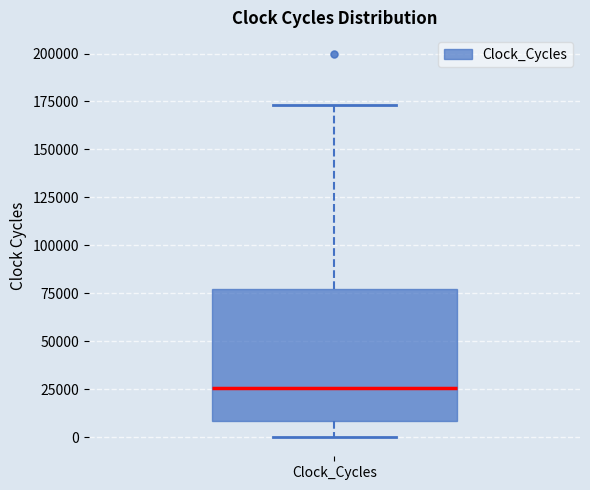

Read this box plot against the y-axis: the position of the median line, the range covered by the box, and the ends of both whiskers. The values are not printed on the chart, so give them approximately, as read against the axis.

median 25000, box 10000 to 75000, whiskers 0 to 175000